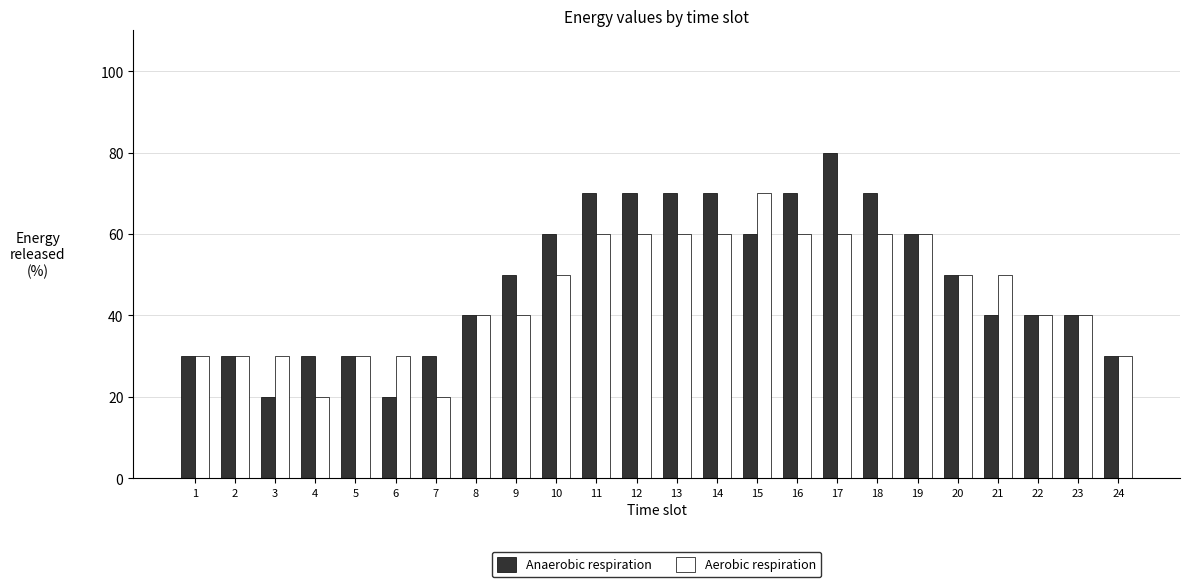

List the series in order of their peak value, highest first.

Anaerobic respiration, Aerobic respiration